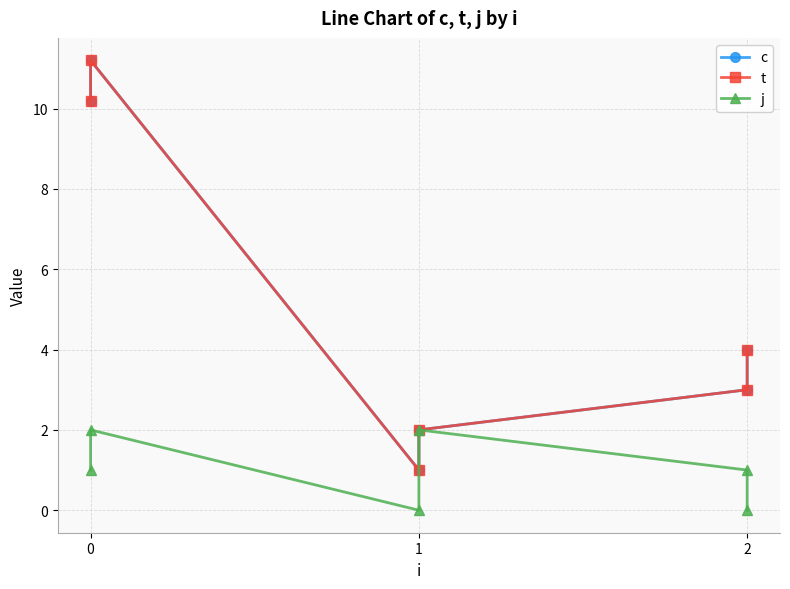

True or false: c and j cross at least once.

False